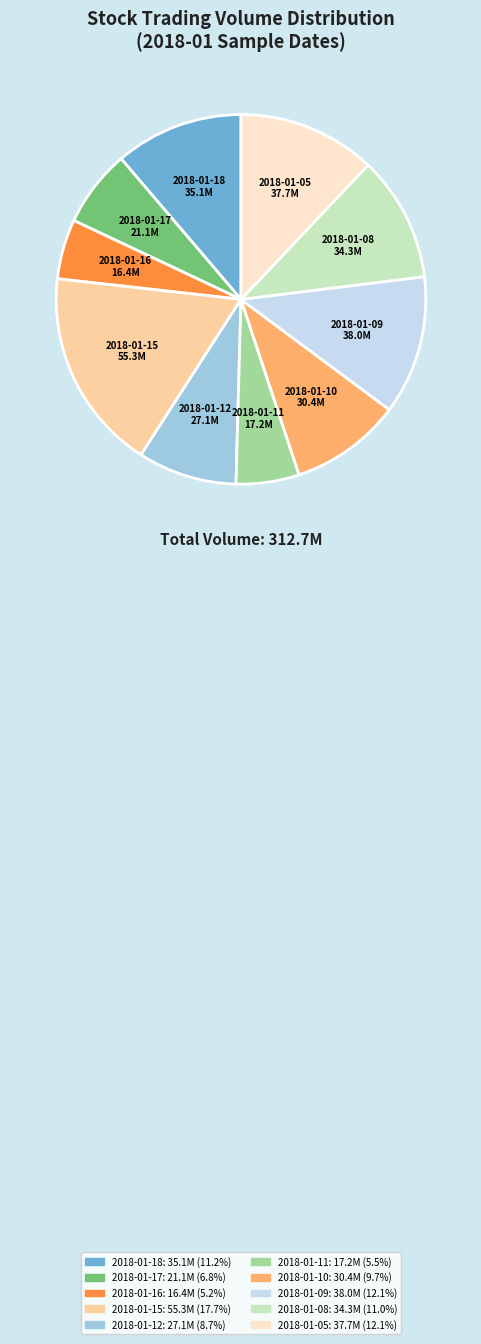

Is the sum of 2018-01-10 and 2018-01-09 greater than half?

No